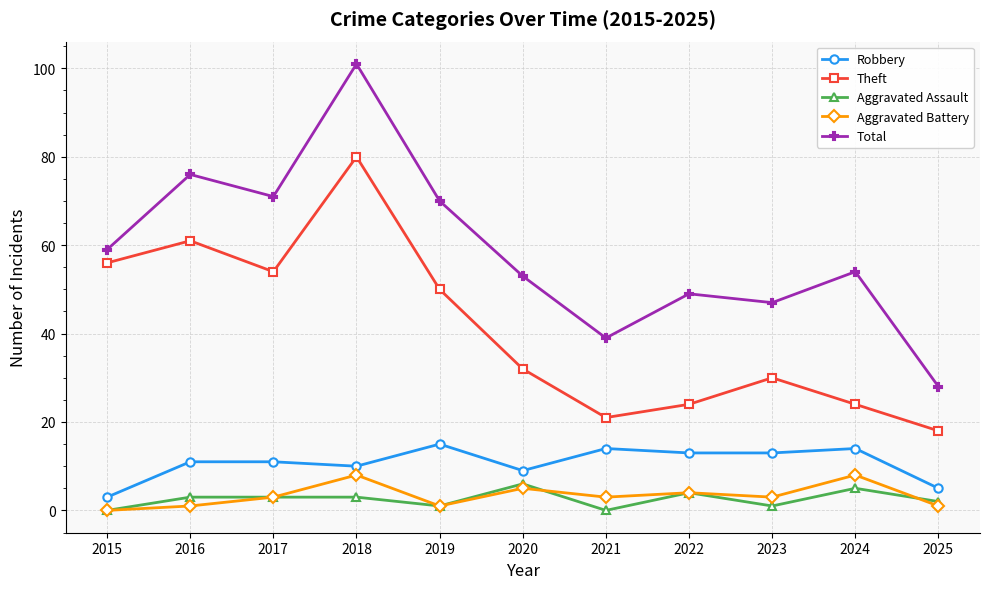

At how many categories does at least one series exceed 93?

1